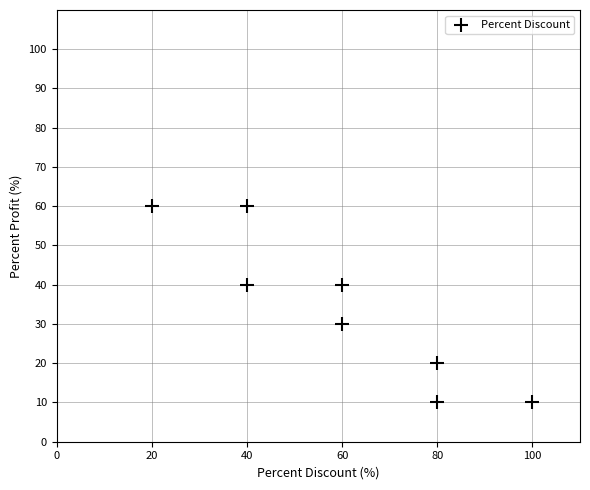

What is the range of Y values (max minus min)?

50